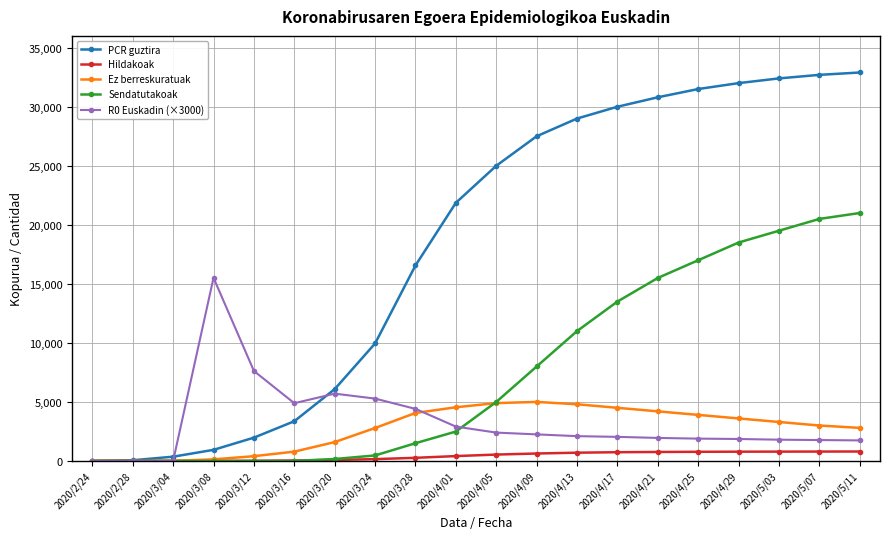

What is the label of the 9th point from the left?

2020/3/28